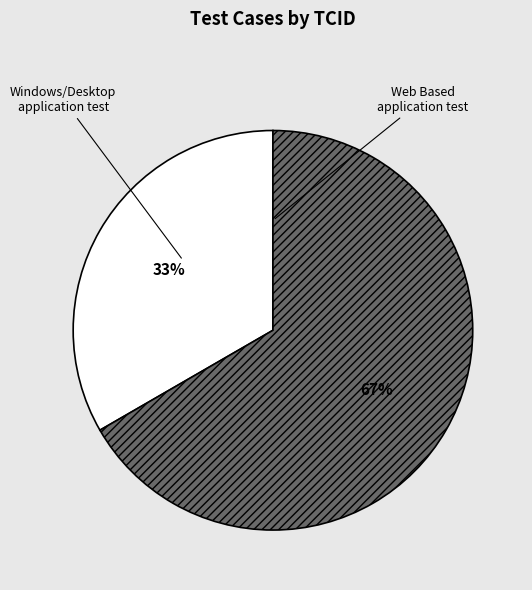

To the nearest percent, what is the average slice percentage?

50%